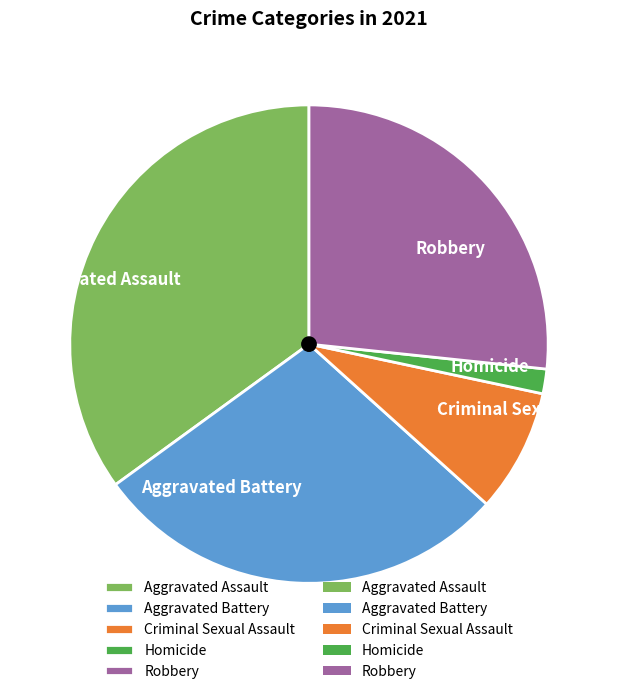

Rank the categories by value from highest to lowest.

Aggravated Assault, Aggravated Battery, Robbery, Criminal Sexual Assault, Homicide